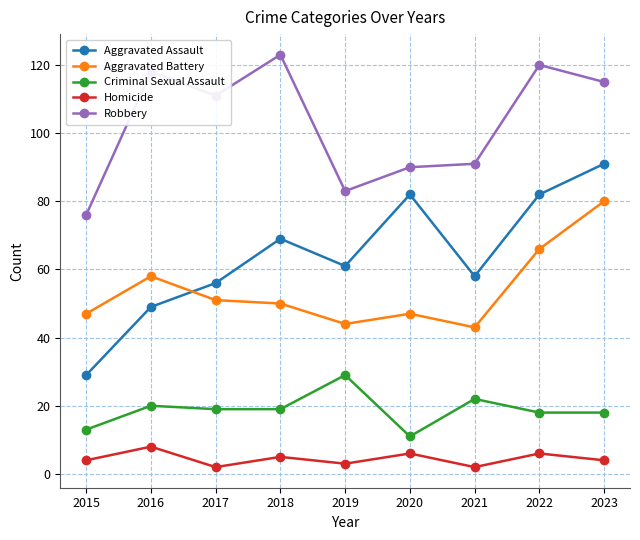

What is the difference between the maximum and minimum values in the Homicide series?

6